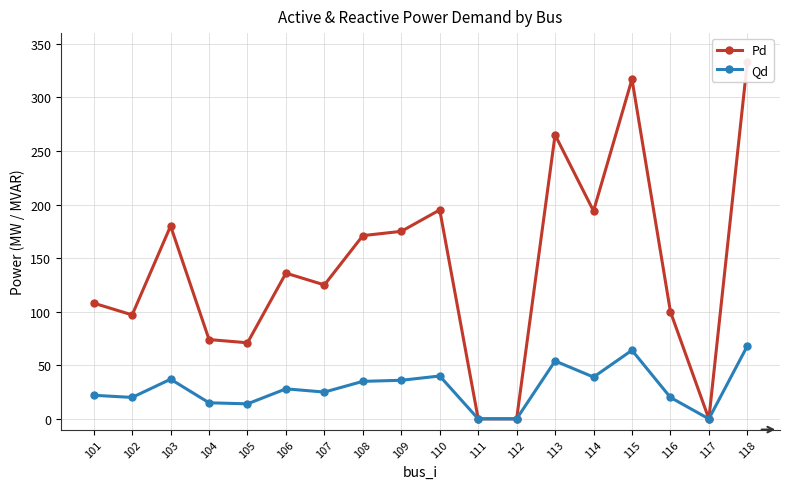

Rank the series by their maximum value, from lowest to highest.

Qd, Pd